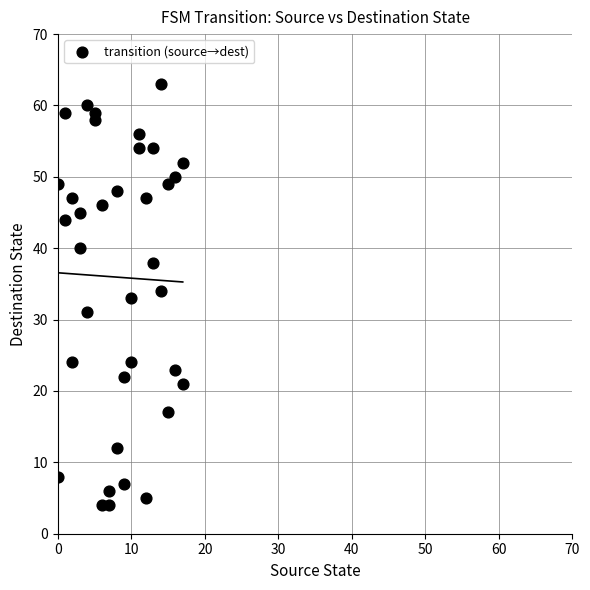

What is the range of Y values (max minus min)?

59